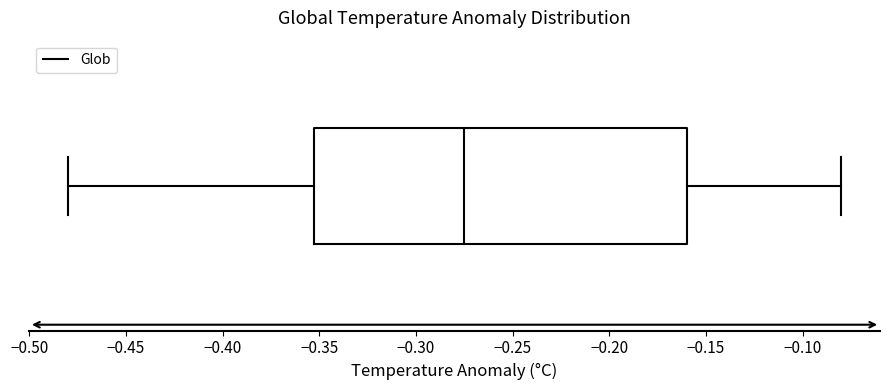

Read this box plot against the x-axis: the position of the median line, the range covered by the box, and the ends of both whiskers. The values are not printed on the chart, so give them approximately, as read against the axis.

median -0.275, box -0.350 to -0.160, whiskers -0.480 to -0.080